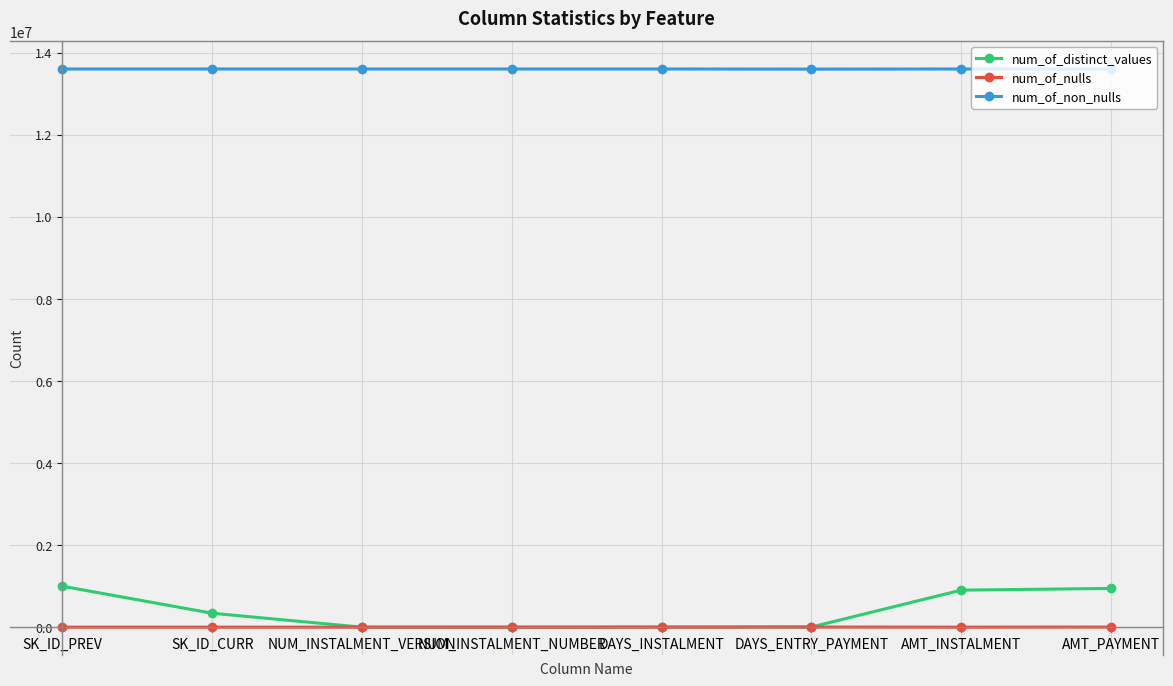

What is the difference between the second highest and minimum values in the num_of_distinct_values series?

944170